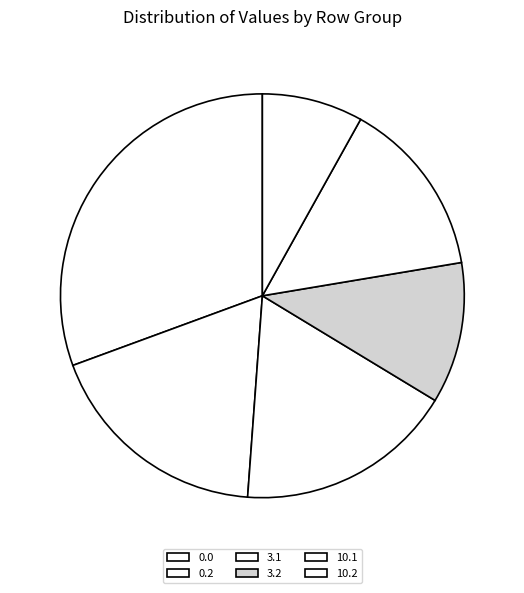

Does 3.1 represent more than half of the total?

No